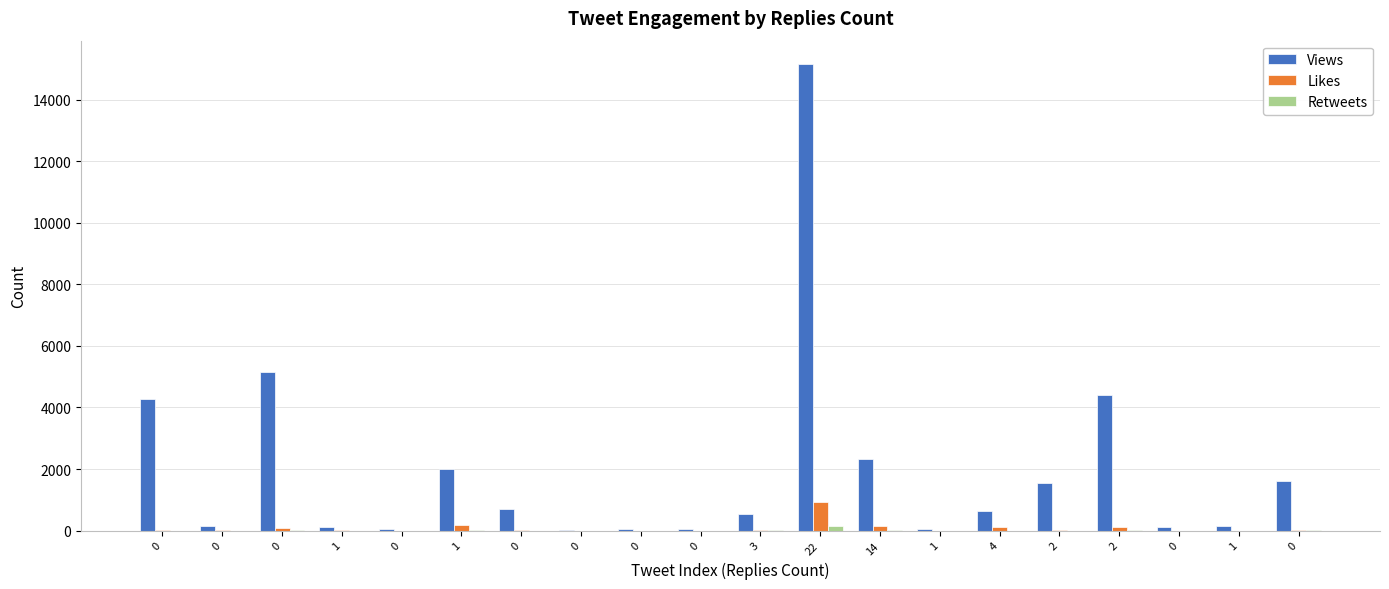

How many distinct data groups are displayed?

3